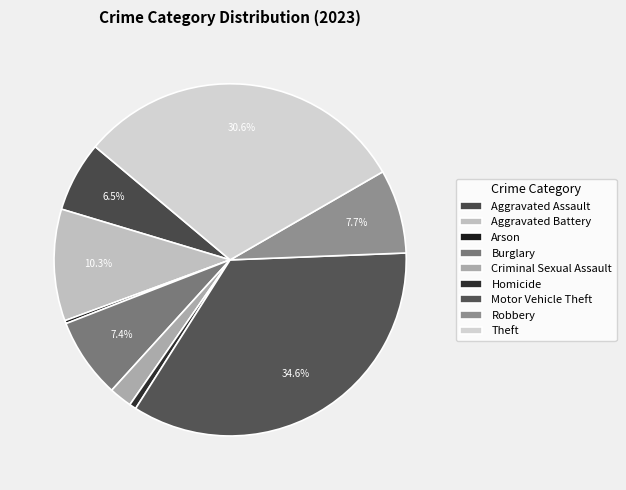

The Motor Vehicle Theft slice represents 35% of the pie. True or false?

True